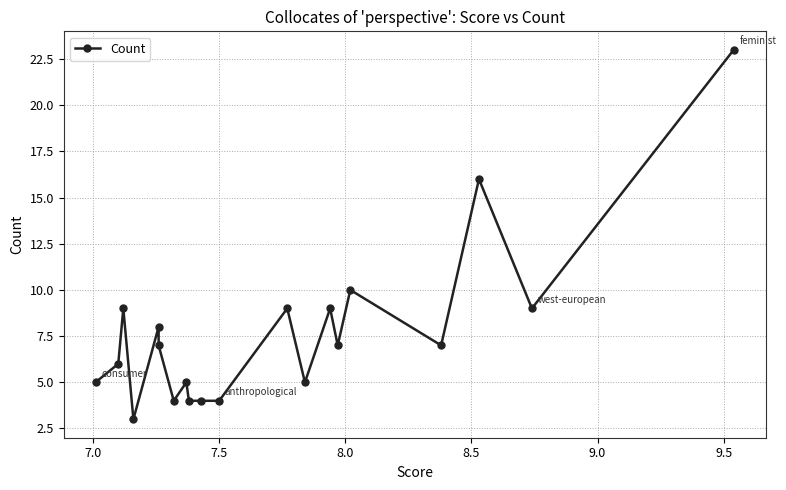

What is the smallest value displayed?

3